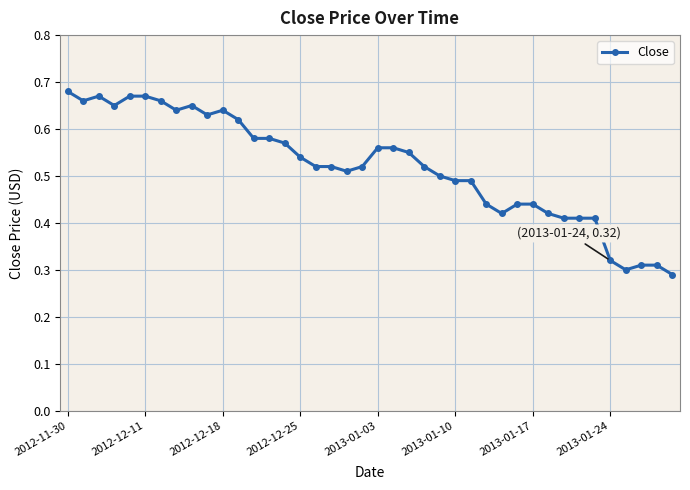

How many values are between 0 and 1?

40